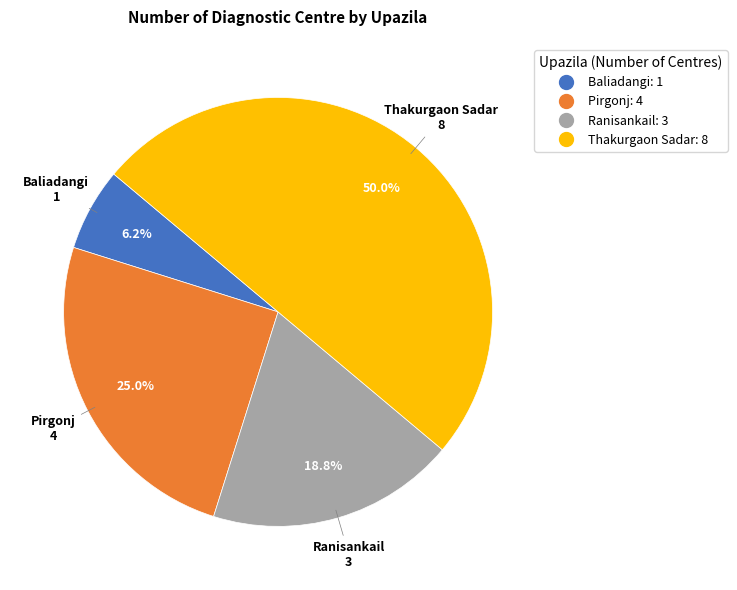

How many segments does this pie chart have?

4